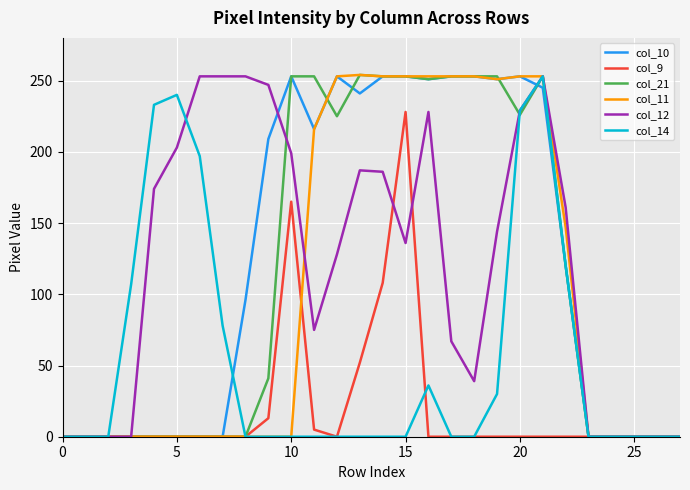

What is the maximum value for col_10?

253